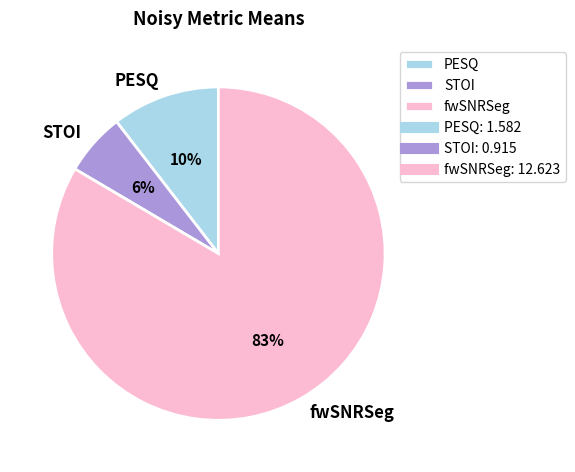

Is there a majority slice in this chart?

Yes